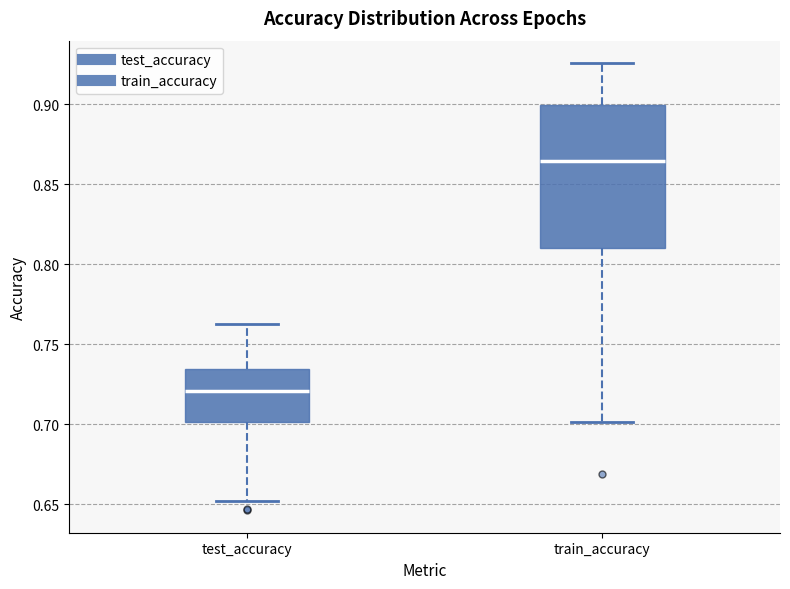

Reading left to right, read every box against the y-axis: the position of its median line, the range the box covers, and the ends of its whiskers. The values are not printed on the chart, so give them approximately, as read against the axis.

test_accuracy: median 0.720, box 0.700 to 0.735, whiskers 0.650 to 0.765
train_accuracy: median 0.865, box 0.810 to 0.900, whiskers 0.700 to 0.925